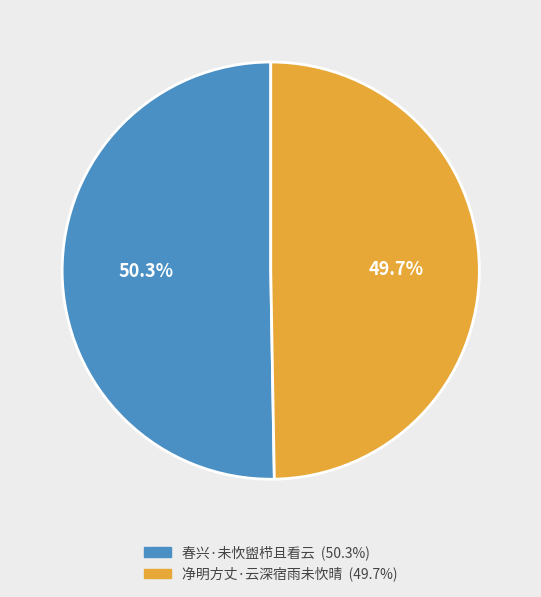

How many segments does this pie chart have?

2